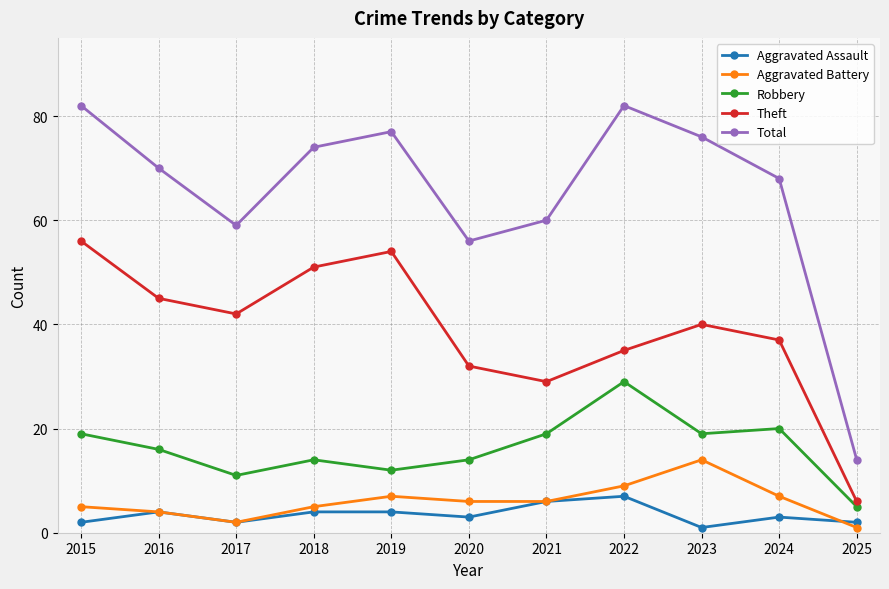

What are all the series names shown in the legend?

Aggravated Assault, Aggravated Battery, Robbery, Theft, Total